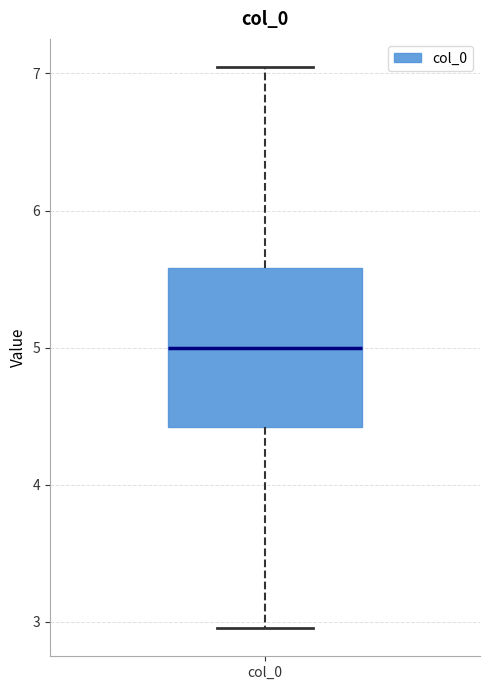

Read this box plot against the y-axis: the position of the median line, the range covered by the box, and the ends of both whiskers. The values are not printed on the chart, so give them approximately, as read against the axis.

median 5.0, box 4.4 to 5.6, whiskers 3.0 to 7.0